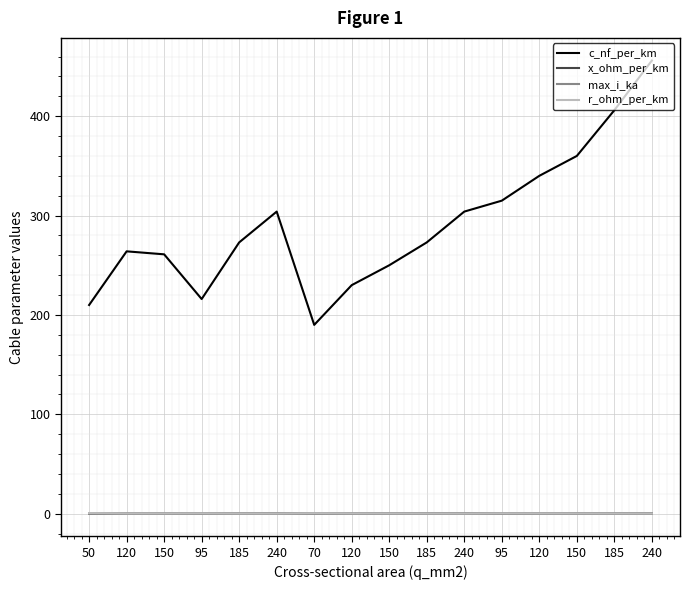

Is this an area chart (filled region under the line)?

No